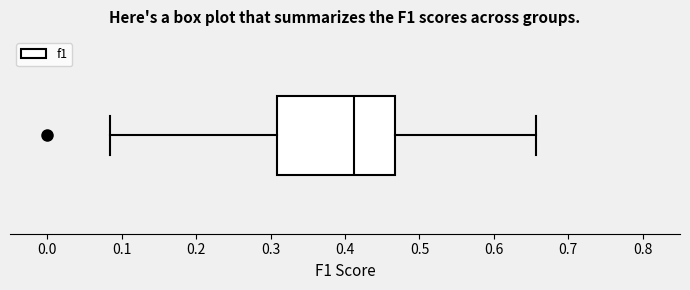

Read this box plot against the x-axis: the position of the median line, the range covered by the box, and the ends of both whiskers. The values are not printed on the chart, so give them approximately, as read against the axis.

median 0.41, box 0.31 to 0.47, whiskers 0.08 to 0.66